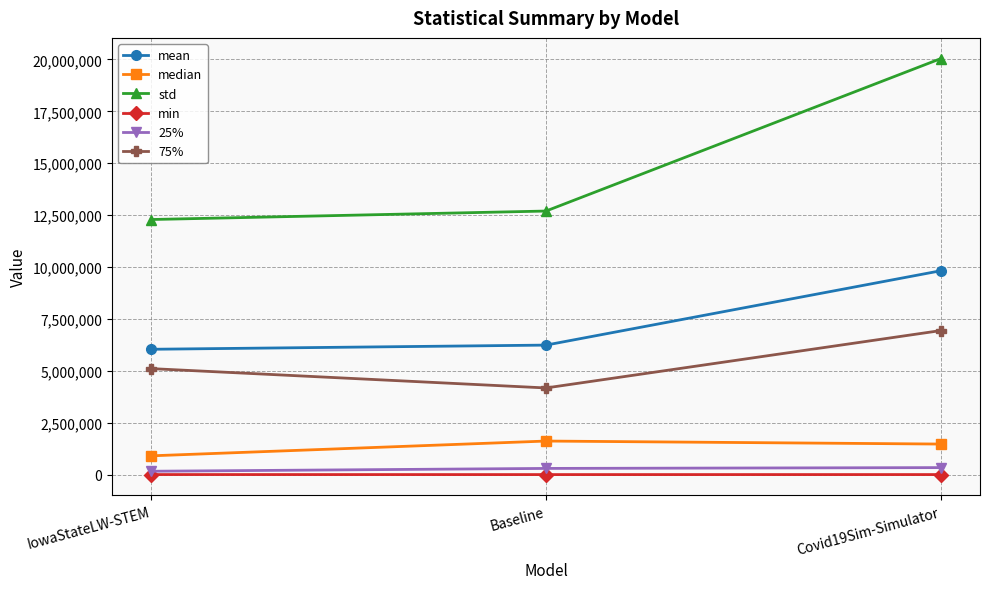

What is the maximum value for median?

1615804.2